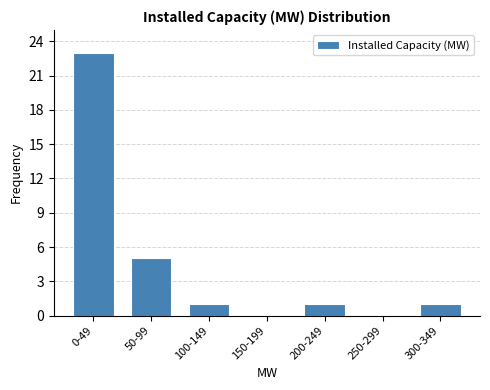

Reading left to right, transcribe all the data shown in this chart.

0-49=23	50-99=5	100-149=1	150-199=0	200-249=1	250-299=0	300-349=1